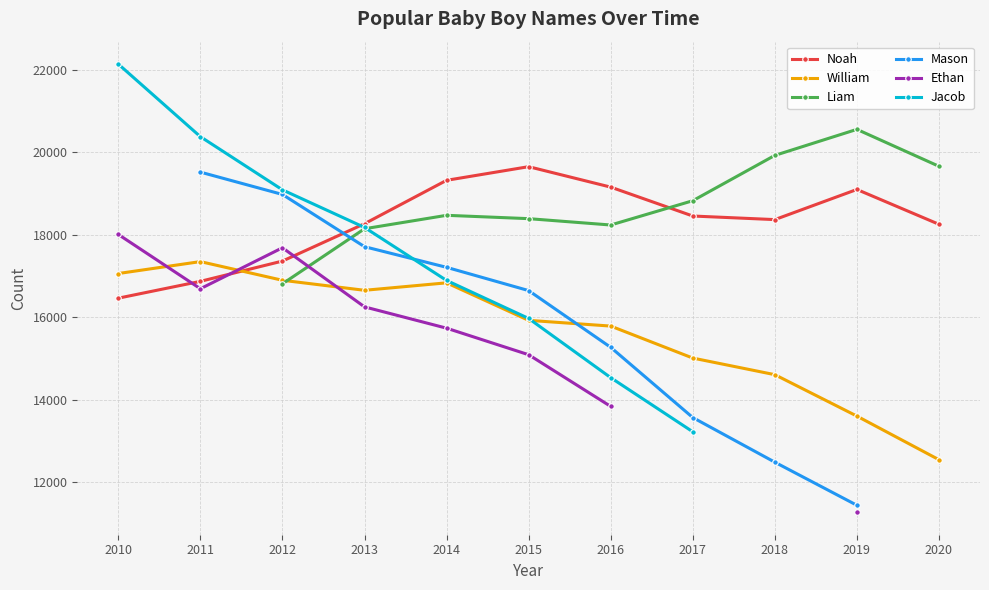

The Noah series shows 7210 at 2011. True or false?

False